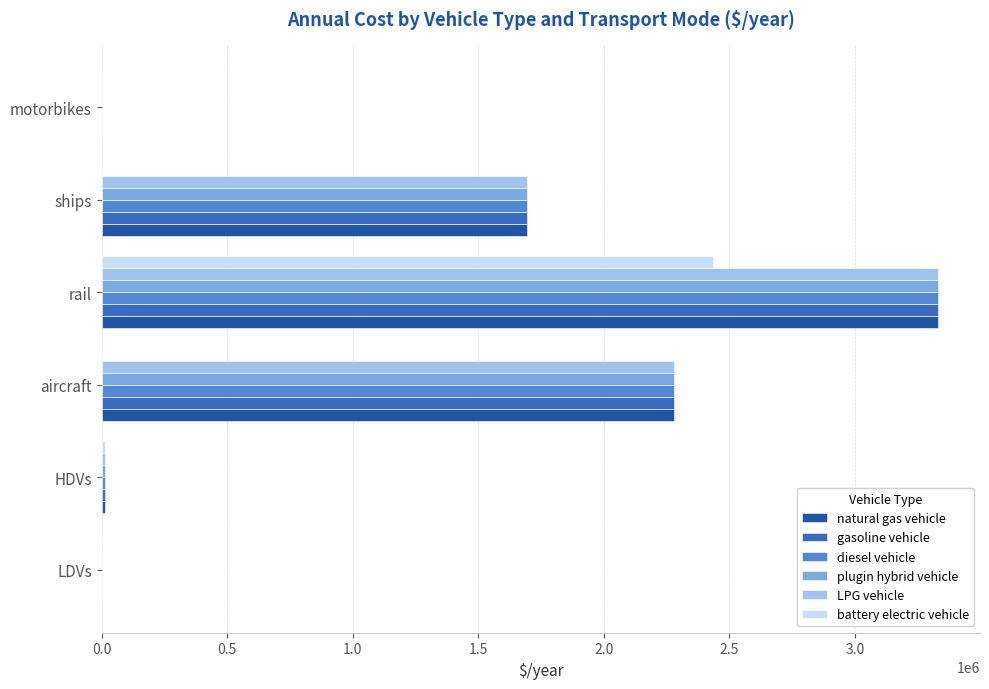

At which category is the sum across all series the highest?

rail